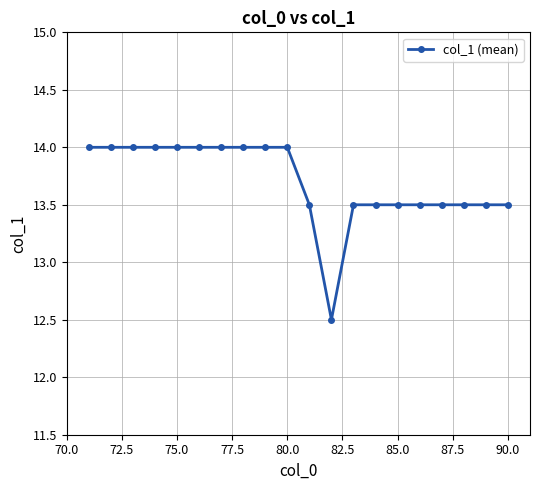

What is the difference between the maximum and second lowest values?

0.5